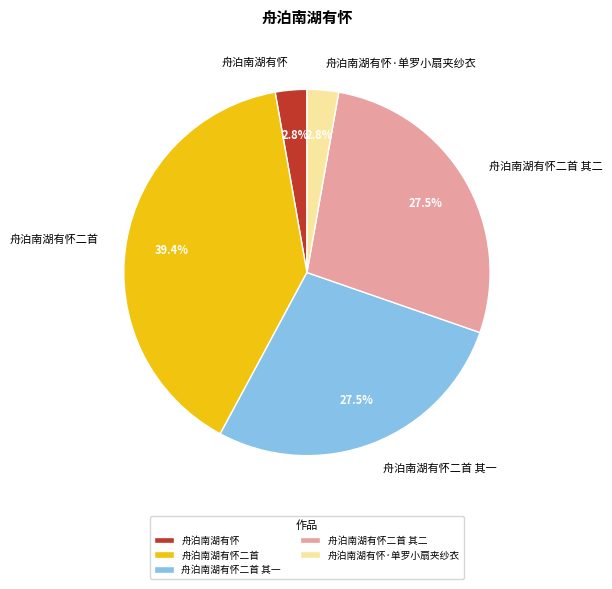

What percentage is NOT represented by 舟泊南湖有怀二首 其二?

72.5%